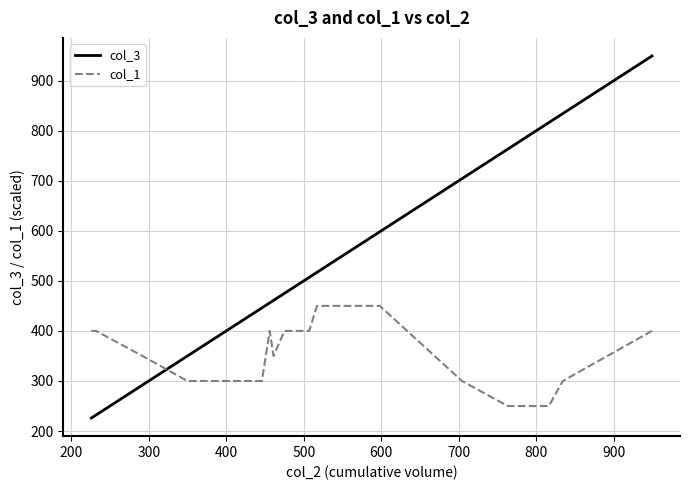

Reading right to left, transcribe all the data shown in this chart.

col_3: 949	834	816	763	704	598	579	562	517	507	491	475	461	456	446	424	350	292	232	226
col_1: 400	300	250	250	300	450	450	450	450	400	400	400	350	400	300	300	300	350	400	400